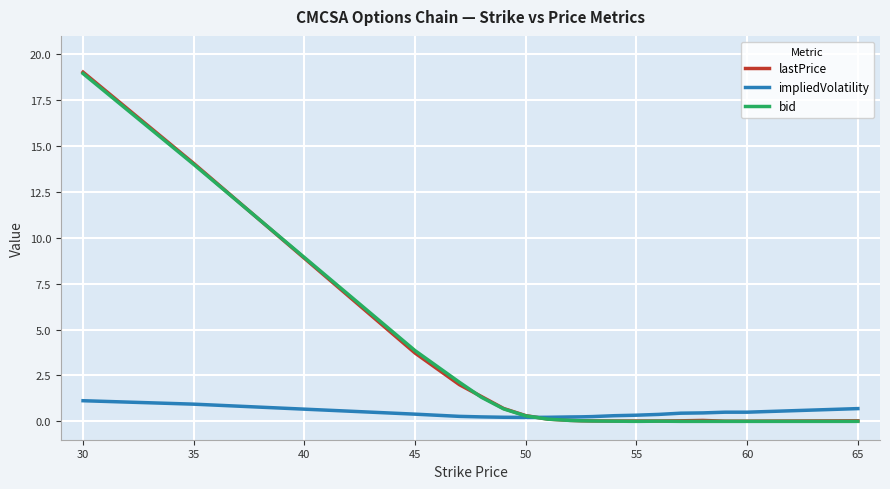

Which series has the largest range (max minus min)?

lastPrice